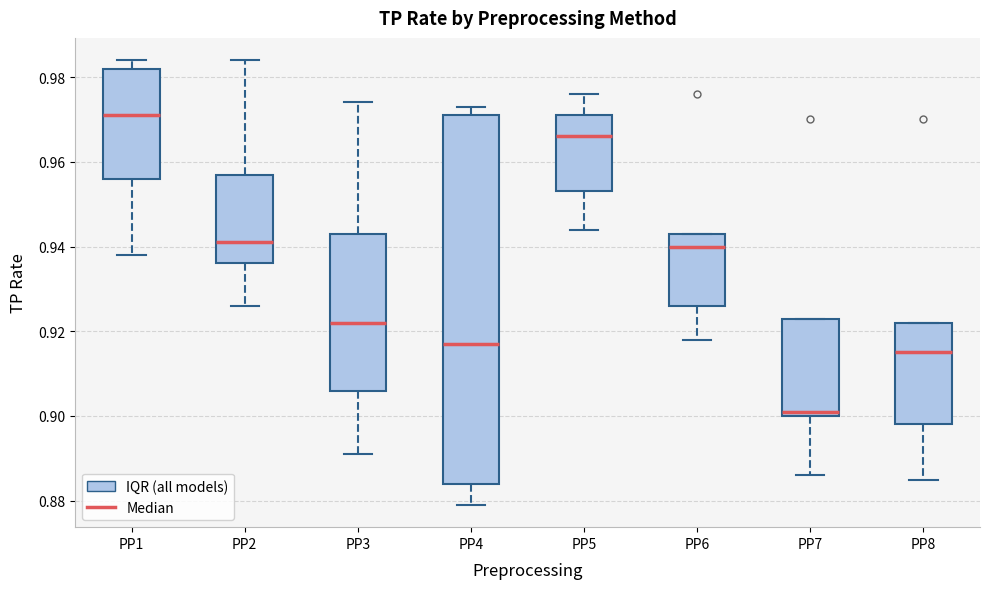

Reading left to right, read every box against the y-axis: the position of its median line, the range the box covers, and the ends of its whiskers. The values are not printed on the chart, so give them approximately, as read against the axis.

PP1: median 0.972, box 0.956 to 0.982, whiskers 0.938 to 0.984
PP2: median 0.942, box 0.936 to 0.958, whiskers 0.926 to 0.984
PP3: median 0.922, box 0.906 to 0.944, whiskers 0.892 to 0.974
PP4: median 0.918, box 0.884 to 0.972, whiskers 0.880 to 0.974
PP5: median 0.966, box 0.954 to 0.972, whiskers 0.944 to 0.976
PP6: median 0.940, box 0.926 to 0.944, whiskers 0.918 to 0.944
PP7: median 0.902, box 0.900 to 0.924, whiskers 0.886 to 0.924
PP8: median 0.916, box 0.898 to 0.922, whiskers 0.886 to 0.922